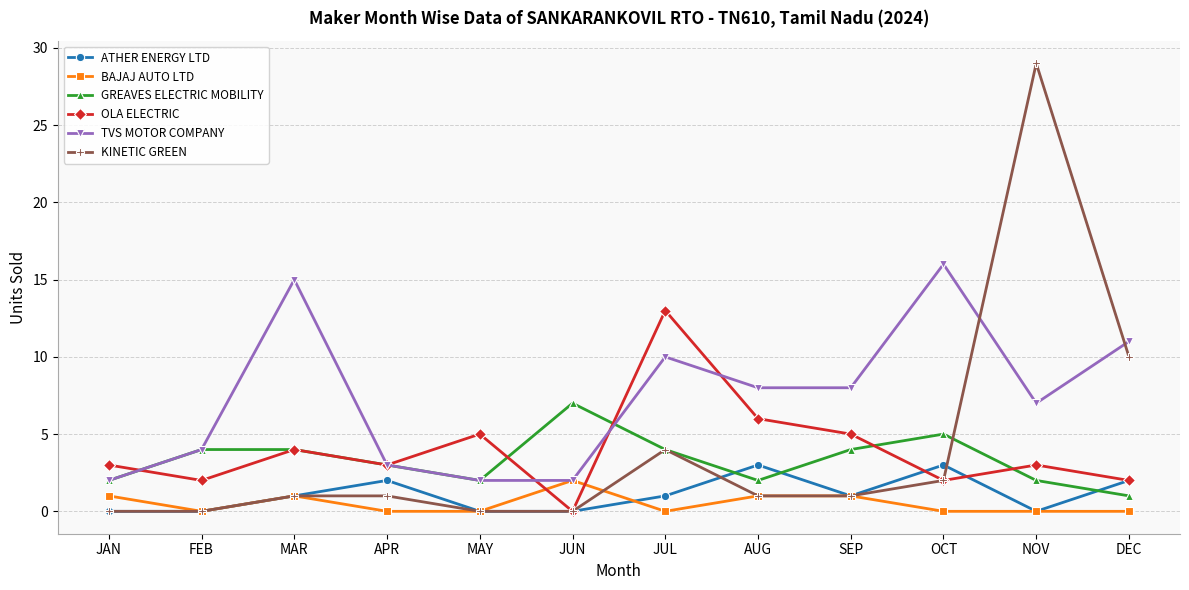

At which category is the sum across all series the highest?

NOV